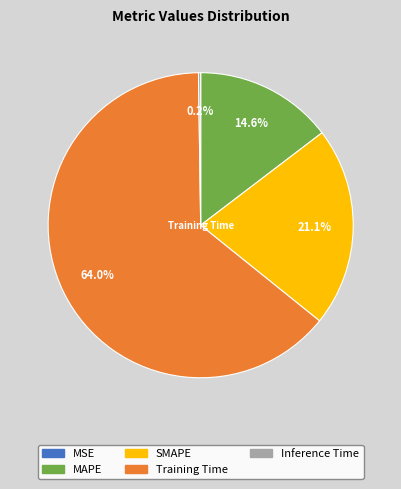

Which category has the biggest portion of the pie?

Training Time